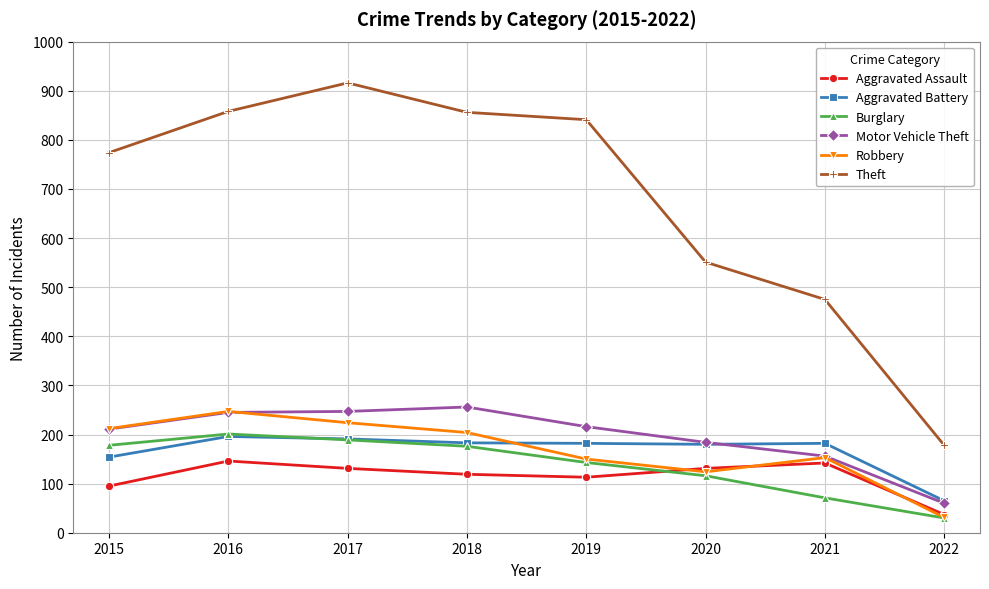

What is the spread (max minus min) of values at 2022?

148